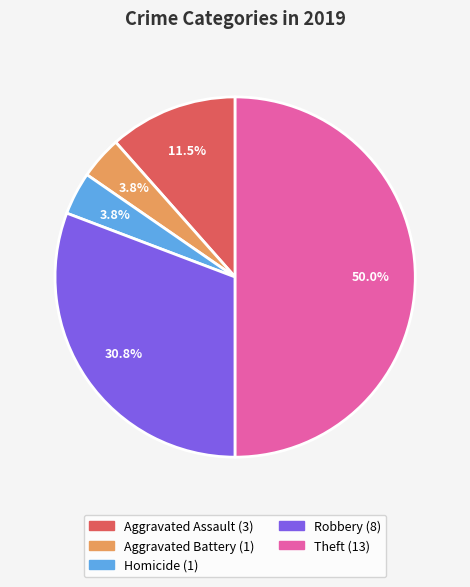

Count the number of slices in the pie.

5